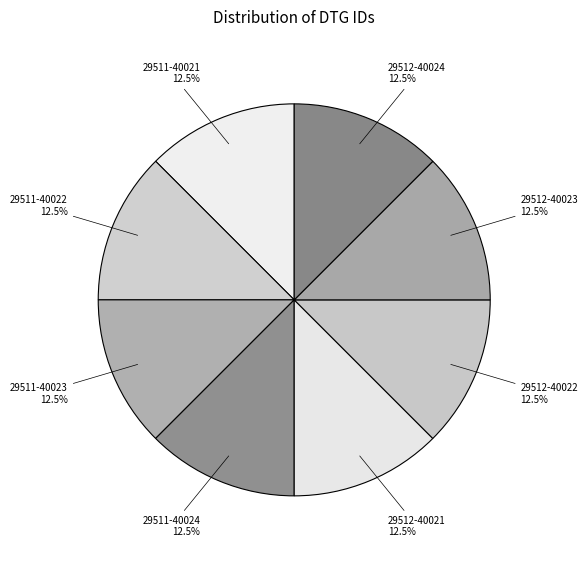

What portion of the pie excludes 29512-40021?

87.5%